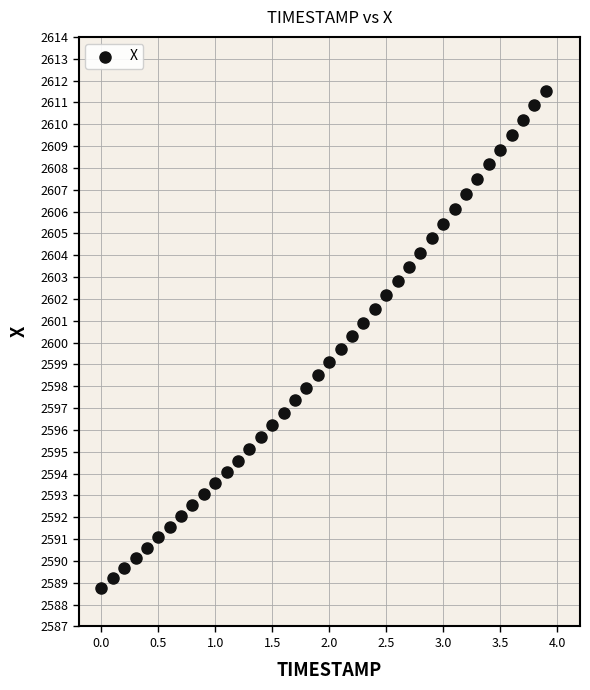

What is the range of X values (max minus min)?

3.9